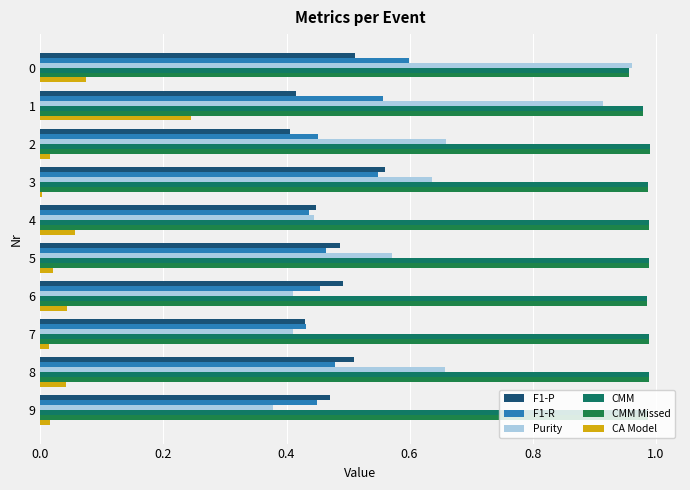

Which series has the widest spread of values?

Purity